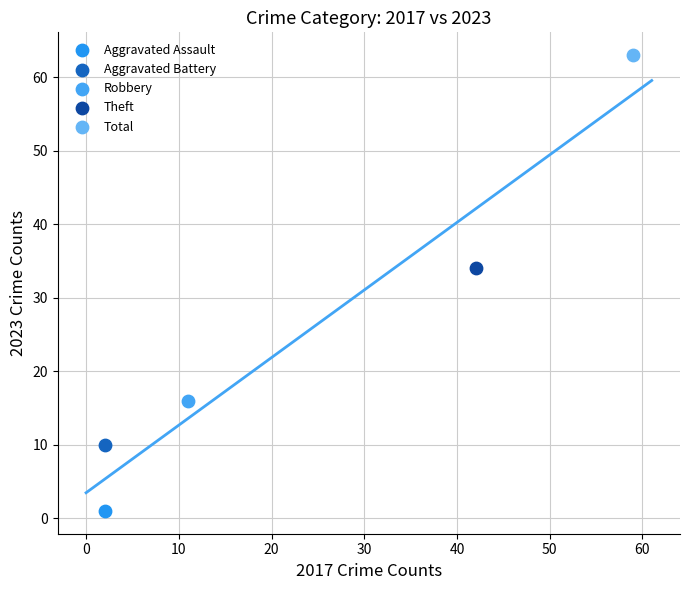

Which series contains the lowest Y value?

Aggravated Assault